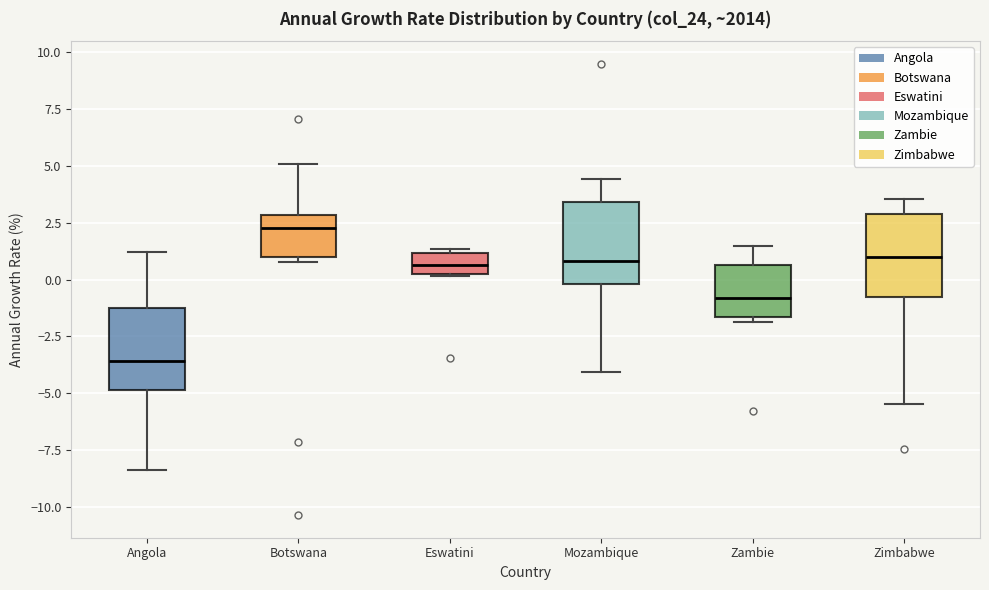

Where is the upper edge of the box for Botswana on the y-axis? The values are not printed on the chart, so give them approximately, as read against the axis.

3.0